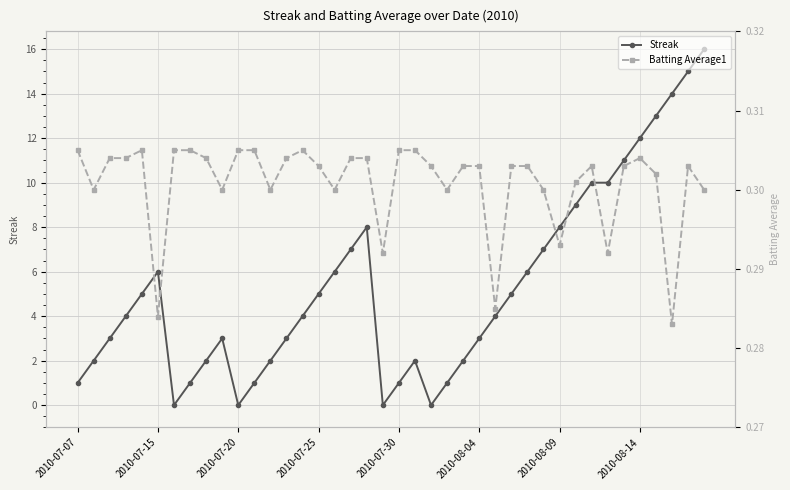

What position from the right is 21?

19